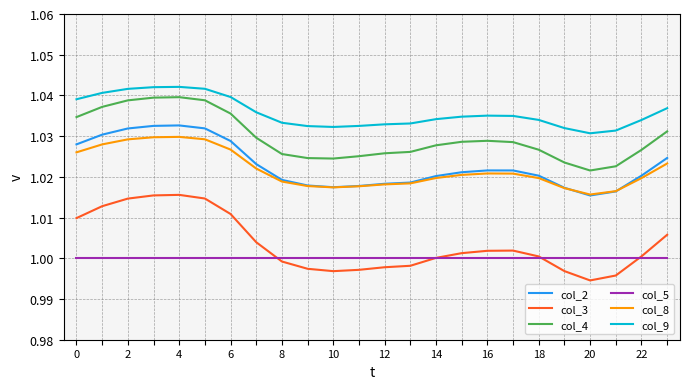

Which series has the widest spread of values?

col_3